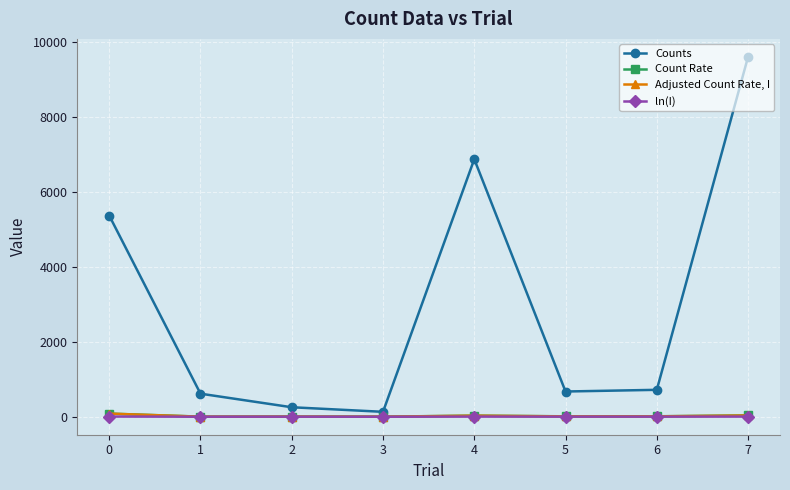

How many lines are shown in the chart?

4